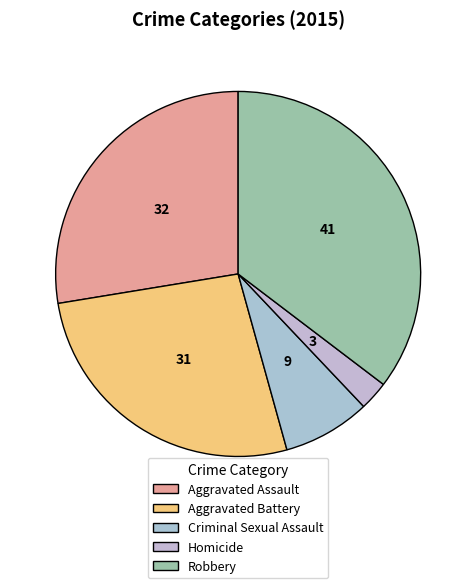

Does Criminal Sexual Assault account for over 50% of the chart?

No